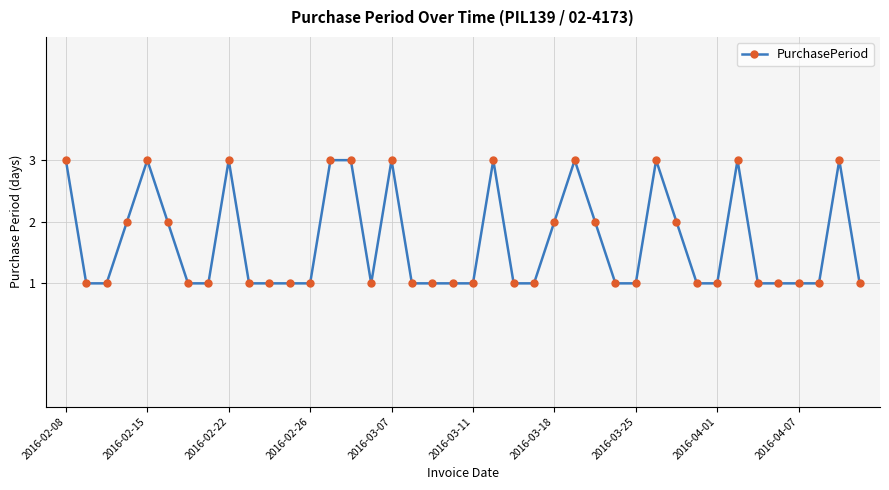

What is the value of the 25th point from the left?

2